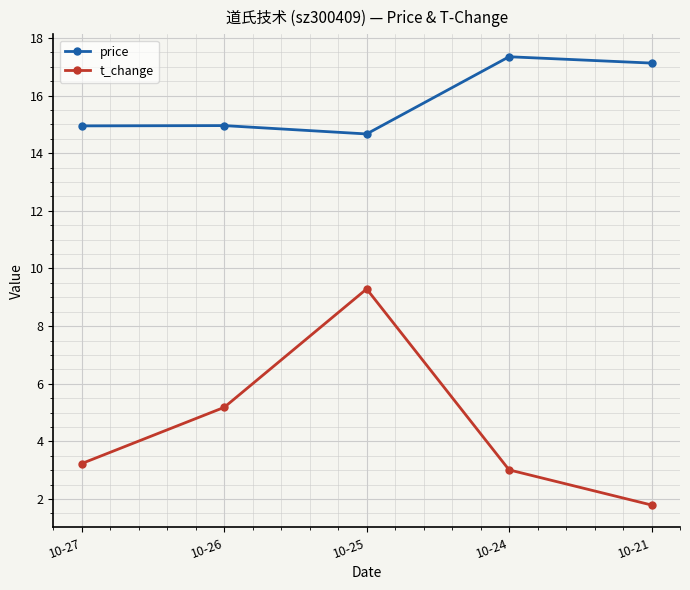

True or false: t_change has more than 1 interior local peaks.

False